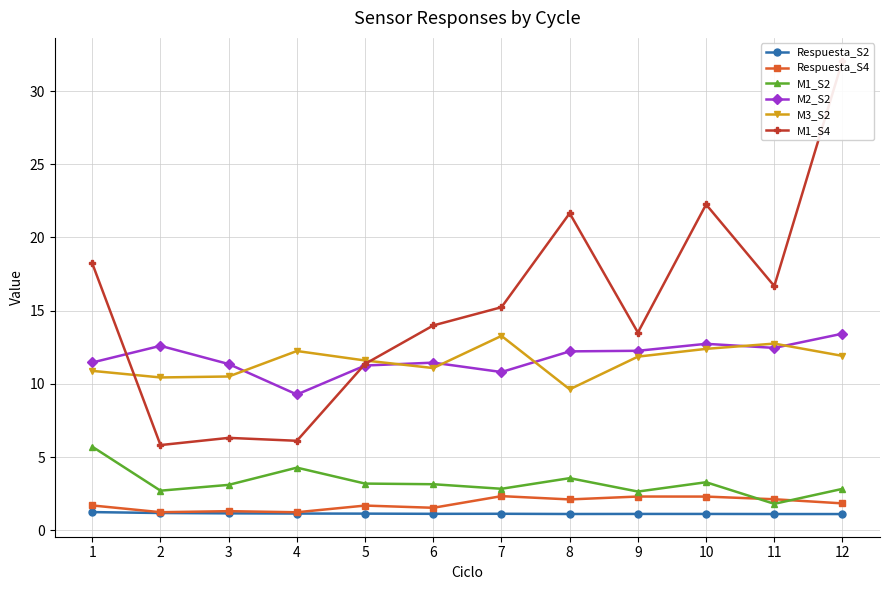

What is the difference between the highest and lowest values at 5?

10.5